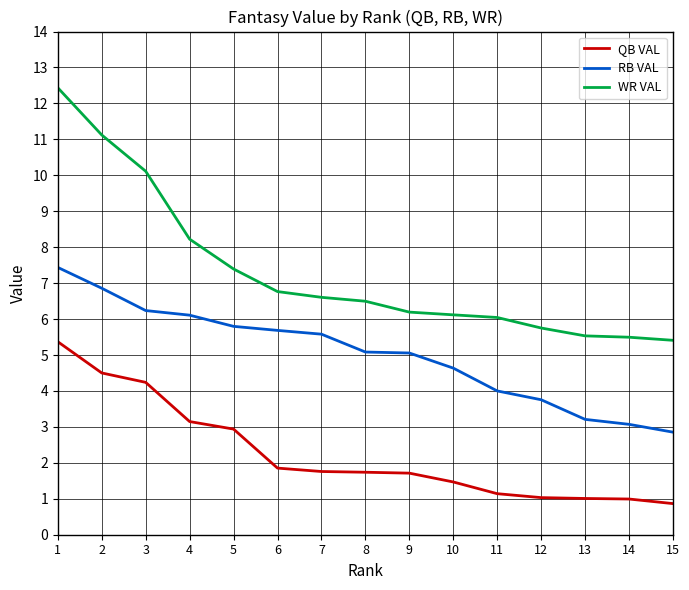

Is it true that WR VAL equals 3.4 at 11?

False